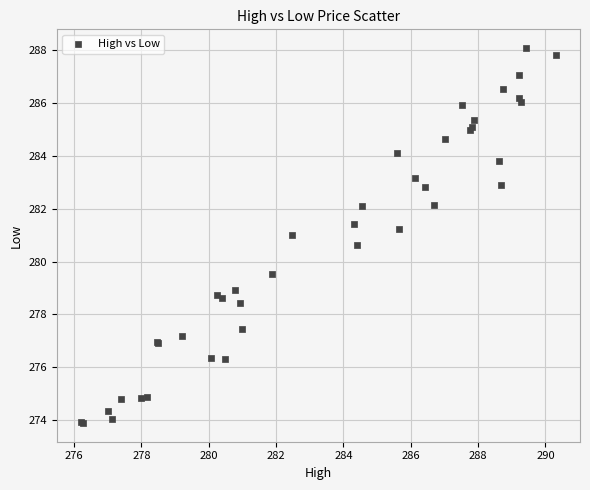

What Y value in the scatter plot is closest to 280?

279.5